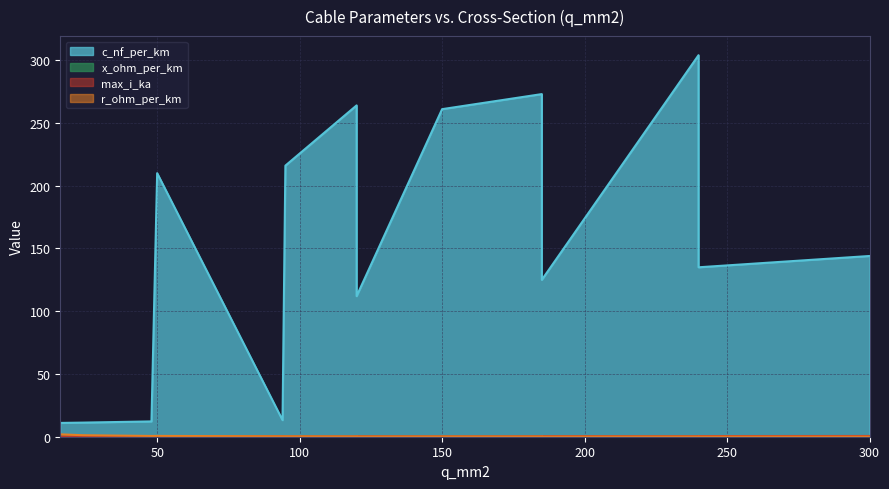

At which category does max_i_ka reach its first local valley?

50